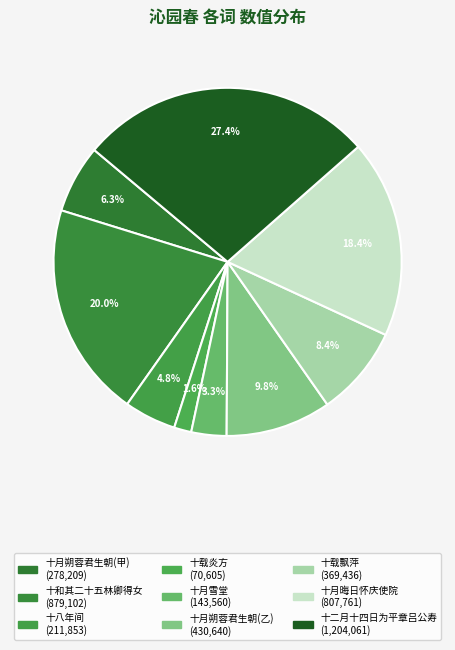

How many segments does this pie chart have?

9